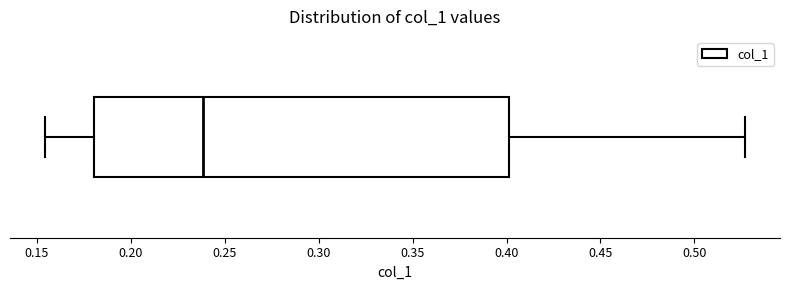

Transcribe this box plot: give where the median line is, the range the box spans, and where the two whiskers end, as read against the x-axis. The values are not printed on the chart, so give them approximately, as read against the axis.

median 0.240, box 0.180 to 0.400, whiskers 0.155 to 0.525